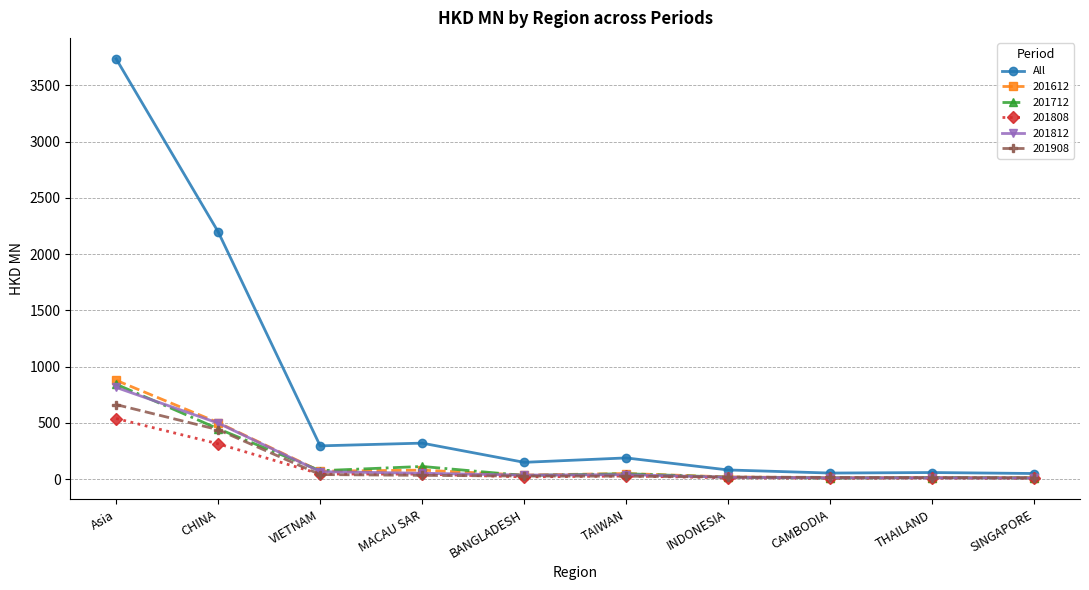

What is the spread (max minus min) of values at CHINA?

1885.1